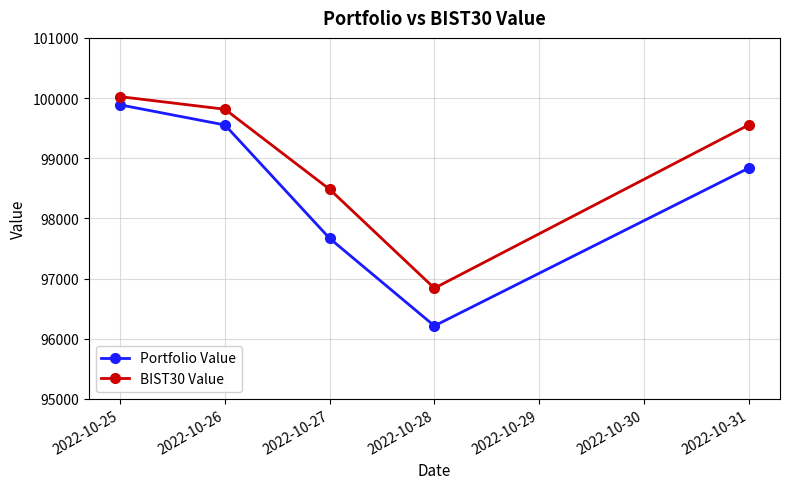

How many interior local valleys does the BIST30 Value series have?

1